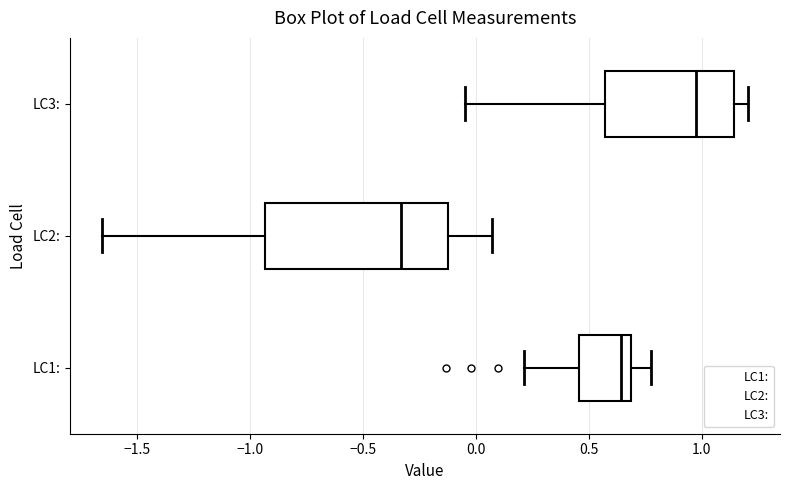

Which box's median line is the furthest to the right?

LC3: